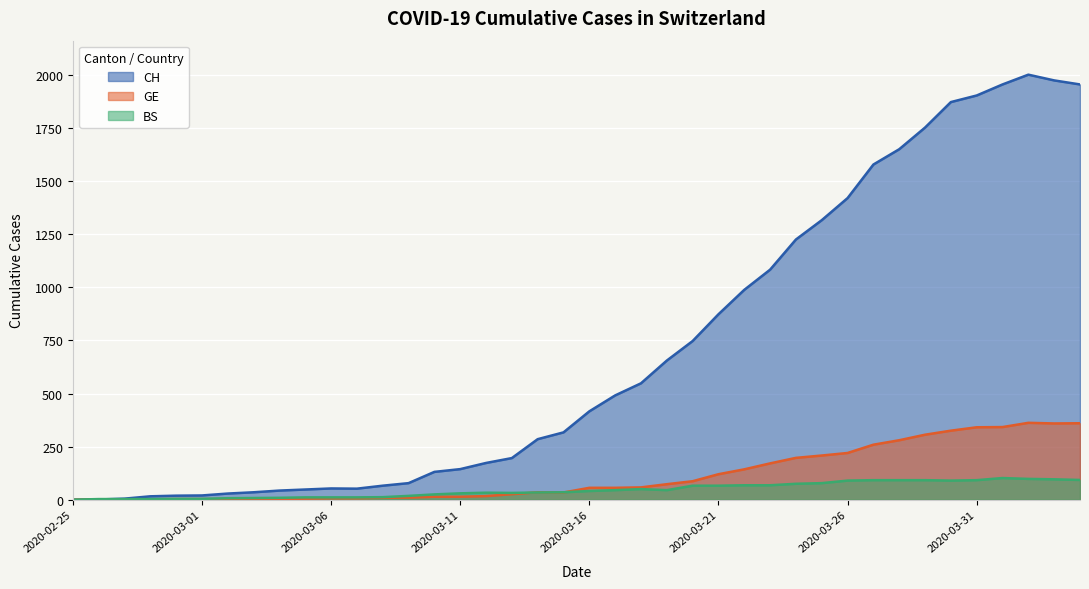

What is the total value across all series at 2020-03-25?

1602